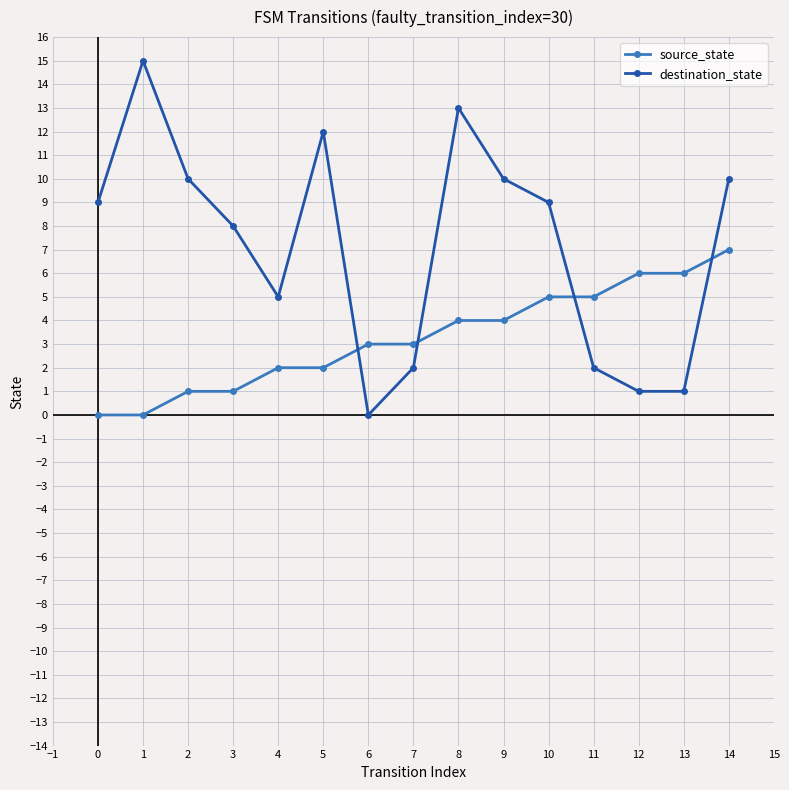

What is the total value across all series at 11?

7